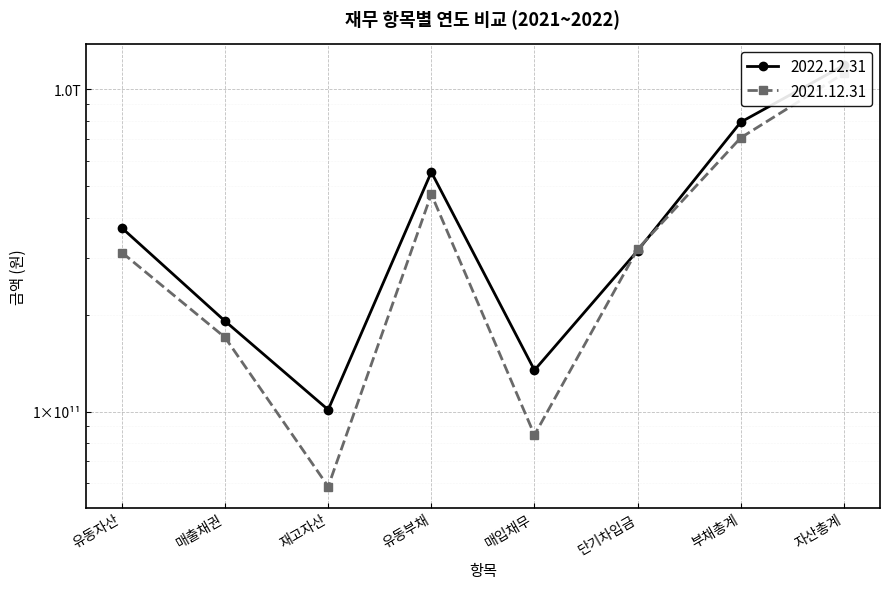

The 2021.12.31 series shows 122218862559 at 유동부채. True or false?

False